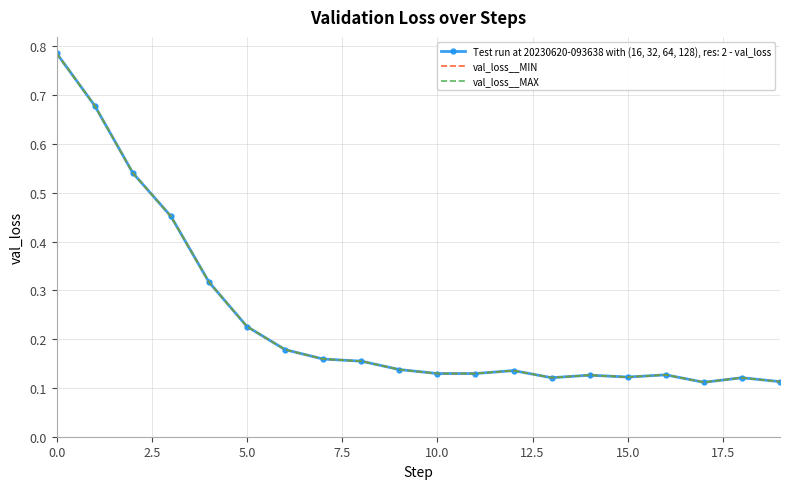

At how many categories does at least one series exceed 0?

20